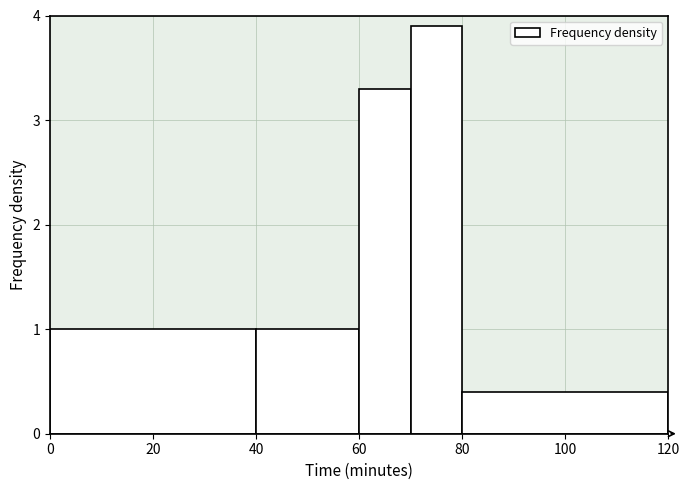

Reading left to right, transcribe this chart: for each bar, give the range it covers on the x-axis and its height. The values are not printed on the chart, so give them approximately, as read against the axis.

0 to 40: 1.0
40 to 60: 1.0
60 to 70: 3.3
70 to 80: 3.9
80 to 120: 0.4